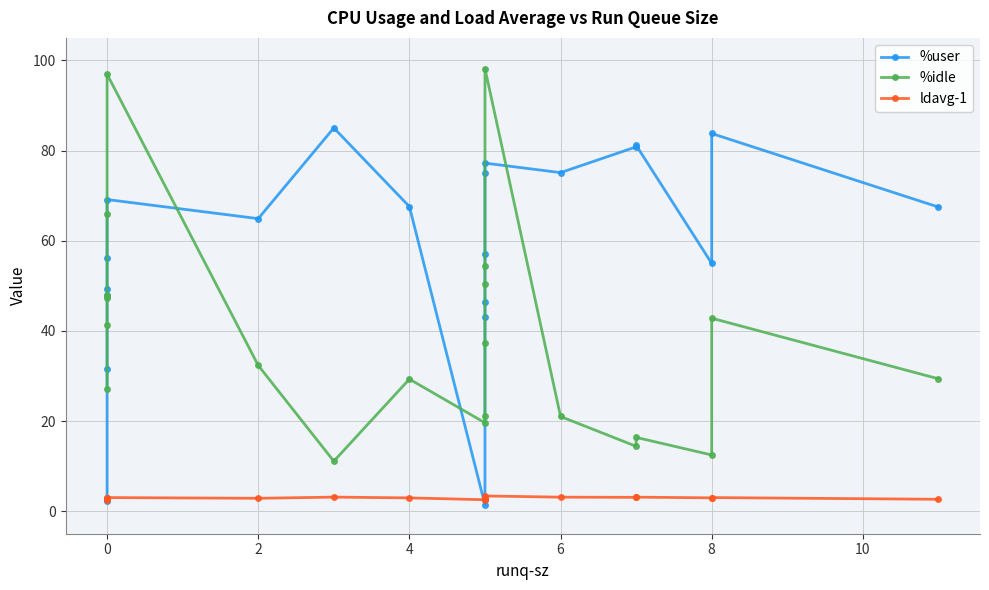

Which series has the largest range (max minus min)?

%idle